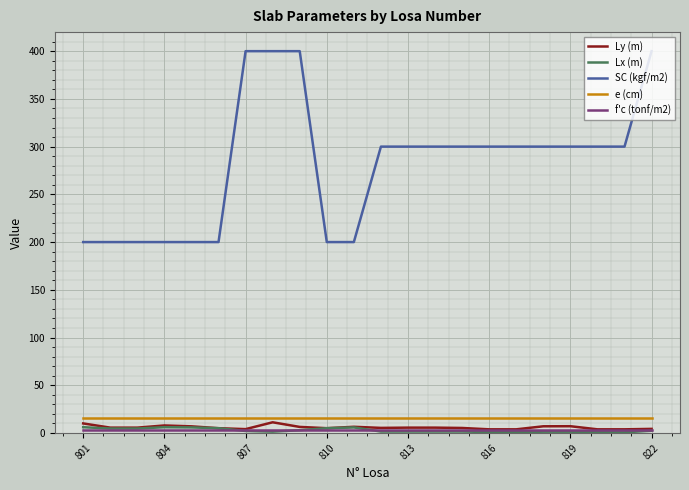

True or false: e (cm) and SC (kgf/m2) cross at least once.

False